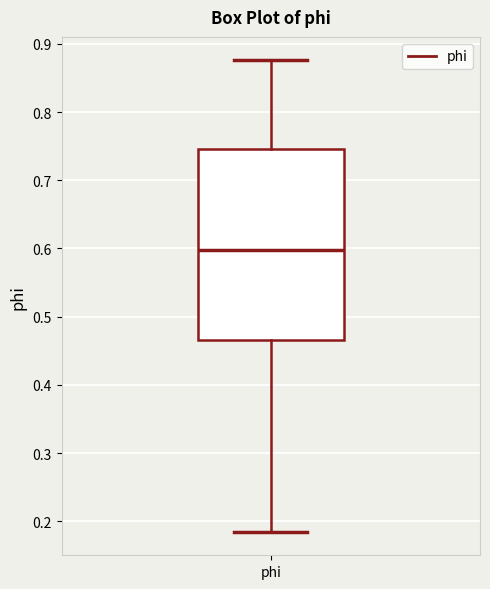

Transcribe this box plot: give where the median line is, the range the box spans, and where the two whiskers end, as read against the y-axis. The values are not printed on the chart, so give them approximately, as read against the axis.

median 0.60, box 0.47 to 0.75, whiskers 0.18 to 0.88